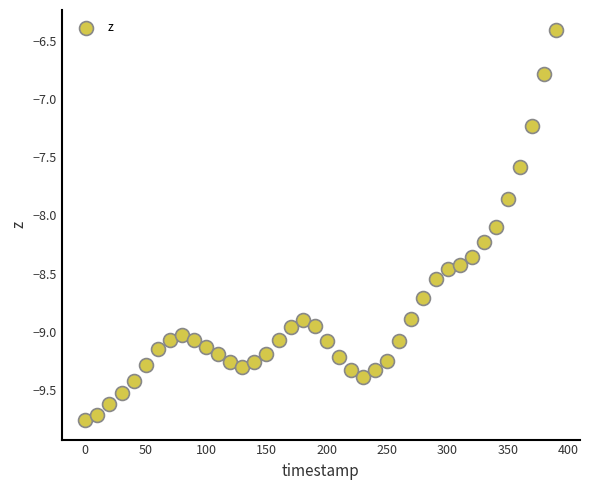

What Y value in the scatter plot is closest to -8?

-8.1